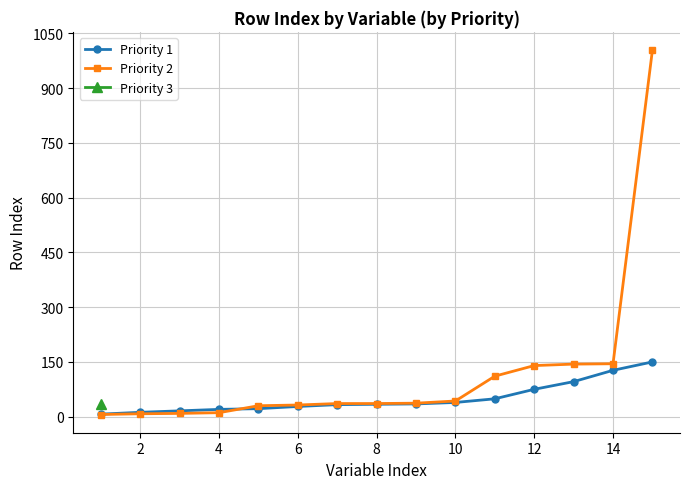

Between 14 and 13, which is larger?

14